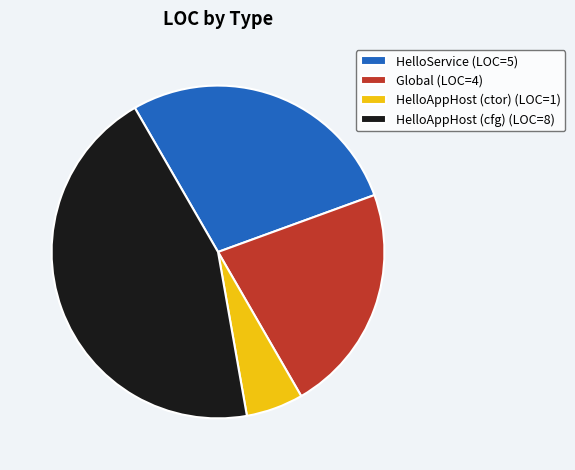

Which category has the smallest portion of the pie?

HelloAppHost (ctor) (LOC=1)